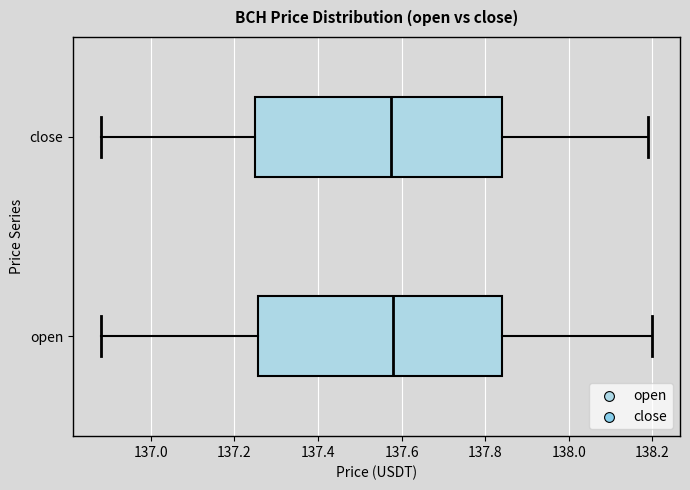

Reading bottom to top, transcribe this box plot: for each box, give where its median line is, the range the box spans, and where its two whiskers end, as read against the x-axis. The values are not printed on the chart, so give them approximately, as read against the axis.

open: median 137.58, box 137.26 to 137.84, whiskers 136.88 to 138.20
close: median 137.58, box 137.26 to 137.84, whiskers 136.88 to 138.20